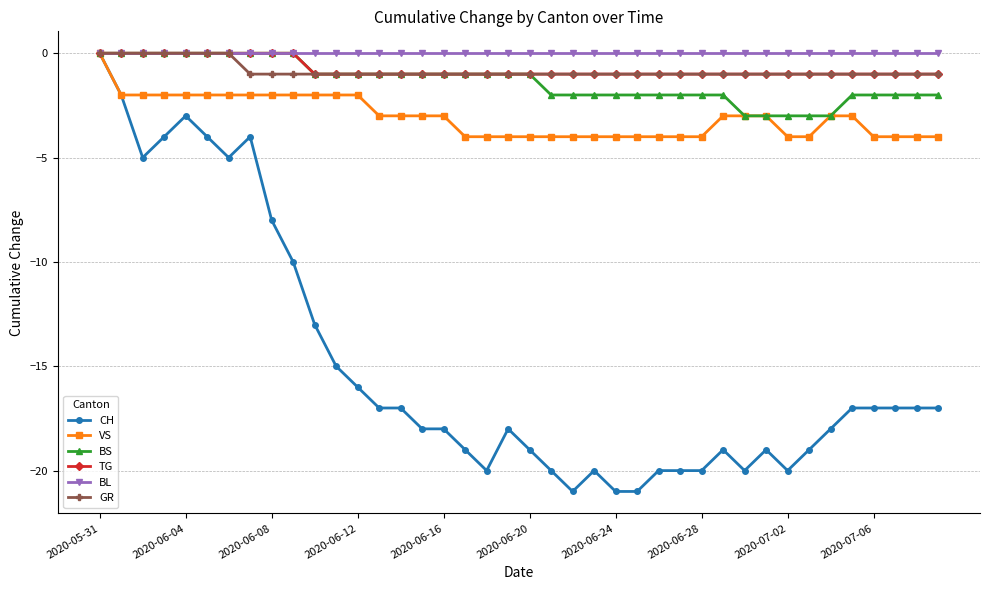

What is the value of the GR point at the 35th from the left?

-1